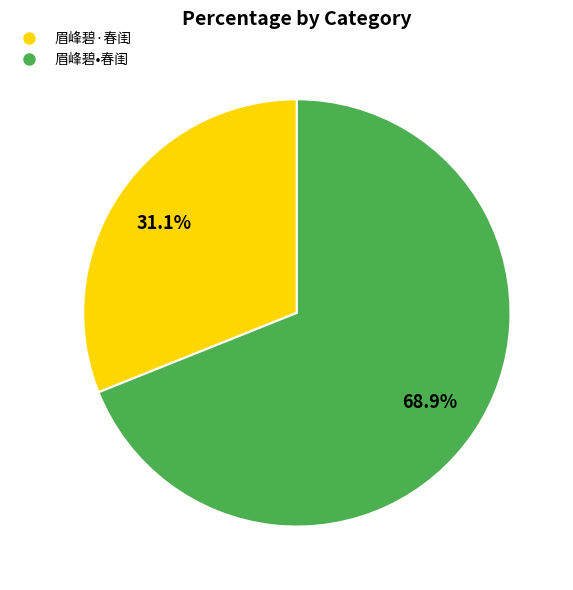

Is it true that 眉峰碧•春闺 is 79% of the pie?

False